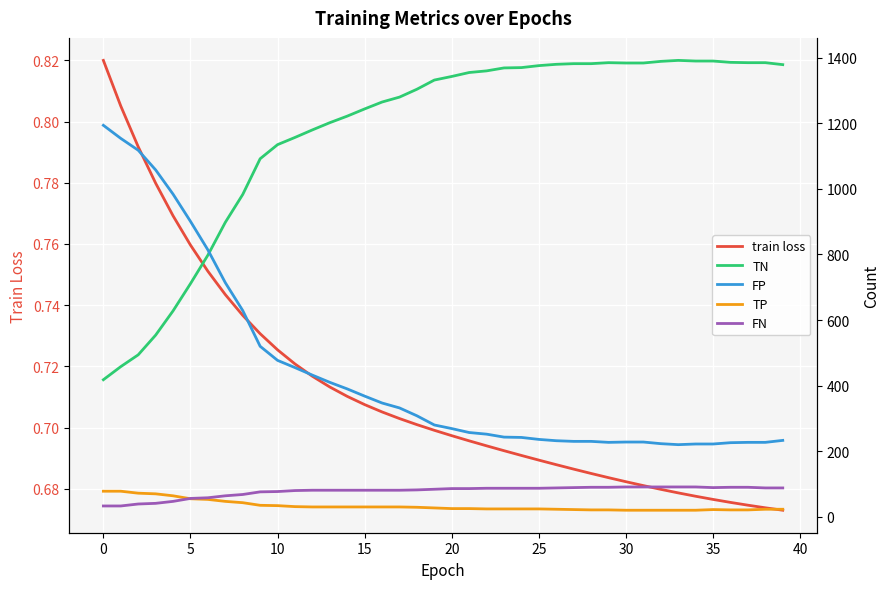

The value of TP at 14 is 7.5. True or false?

False